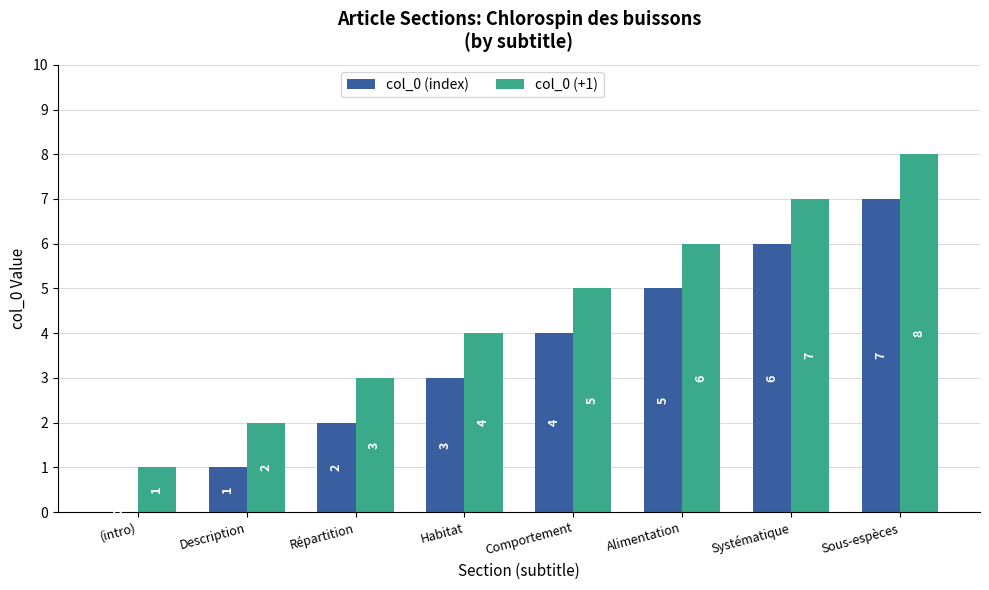

Reading left to right, list all the values displayed in this chart.

col_0 (index): (intro)=0	Description=1	Répartition=2	Habitat=3	Comportement=4	Alimentation=5	Systématique=6	Sous-espèces=7
col_0 (+1): (intro)=1	Description=2	Répartition=3	Habitat=4	Comportement=5	Alimentation=6	Systématique=7	Sous-espèces=8